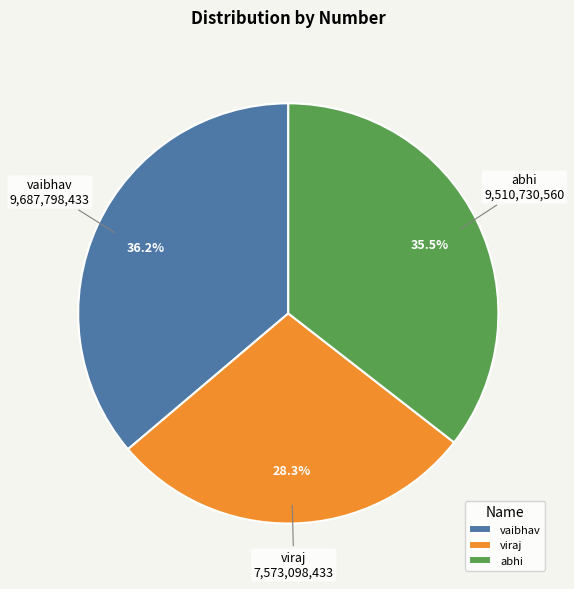

To the nearest percent, what is the combined percentage of abhi and viraj?

64%